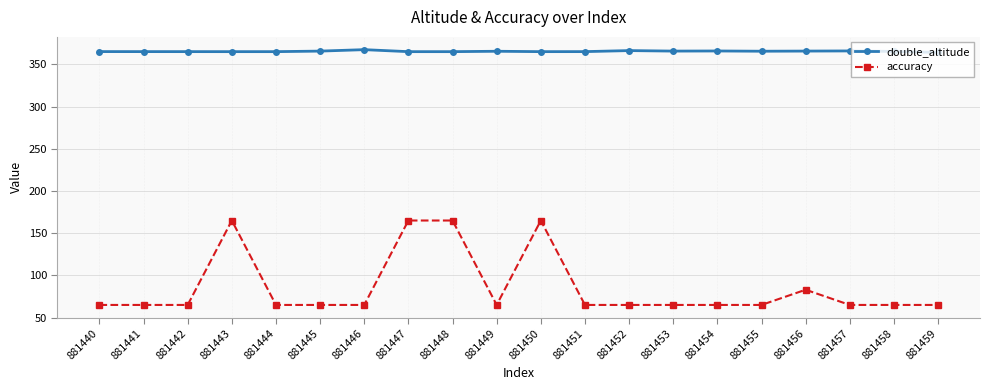

How many categories are shown in the chart?

20